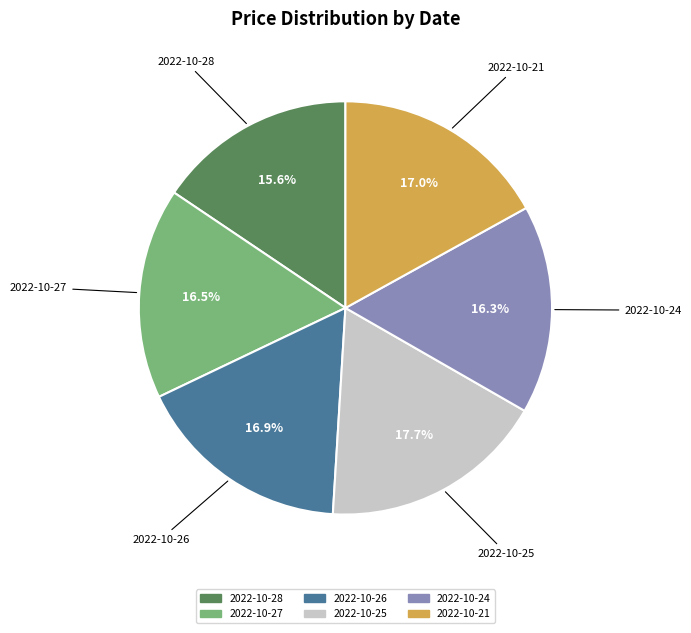

True or false: 2022-10-27 accounts for 9% of the total.

False